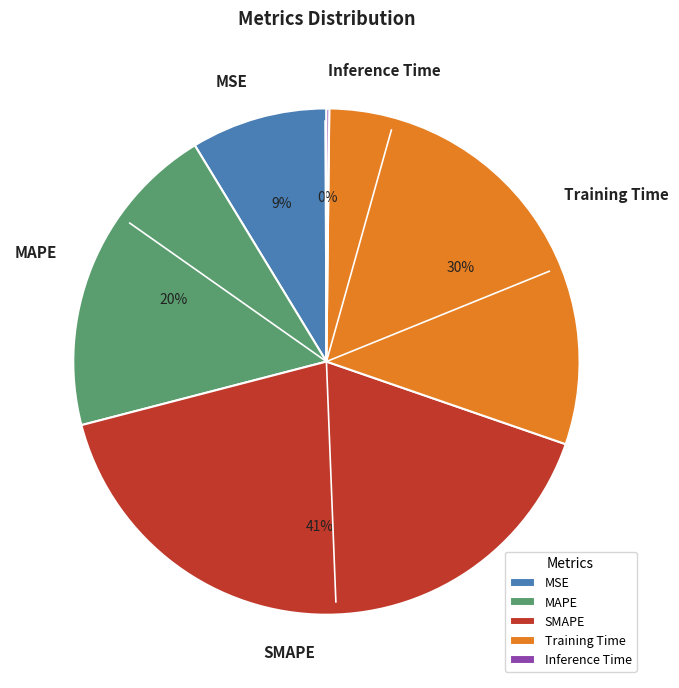

Do SMAPE and MAPE together represent more than half of the pie?

Yes